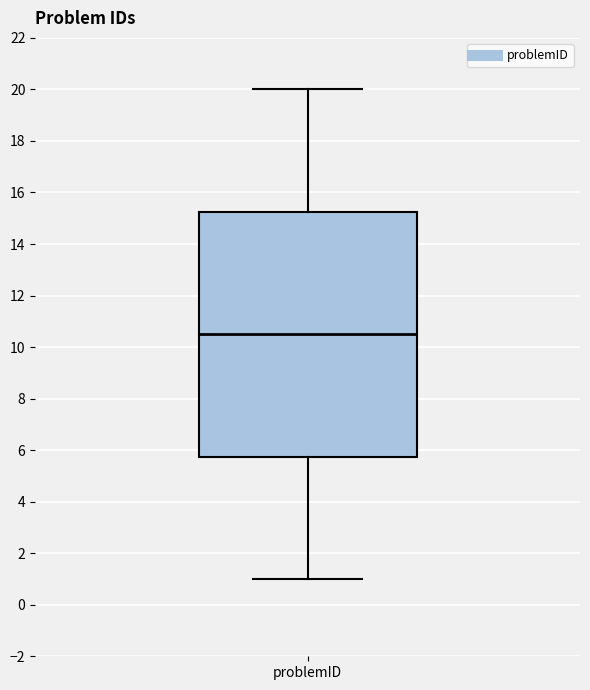

Read this box plot against the y-axis: the position of the median line, the range covered by the box, and the ends of both whiskers. The values are not printed on the chart, so give them approximately, as read against the axis.

median 10.6, box 5.8 to 15.2, whiskers 1.0 to 20.0